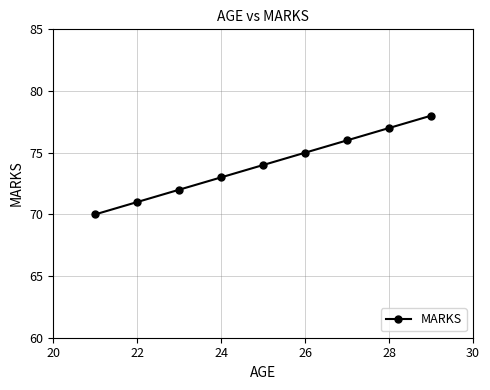

Count the number of categories in the chart.

9